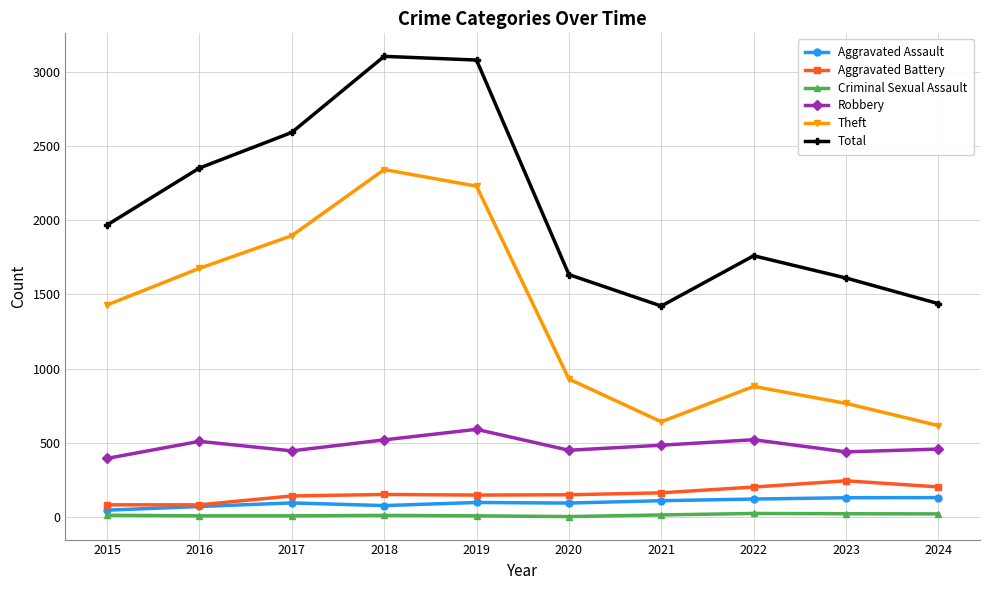

Which series has the largest total across all categories?

Total